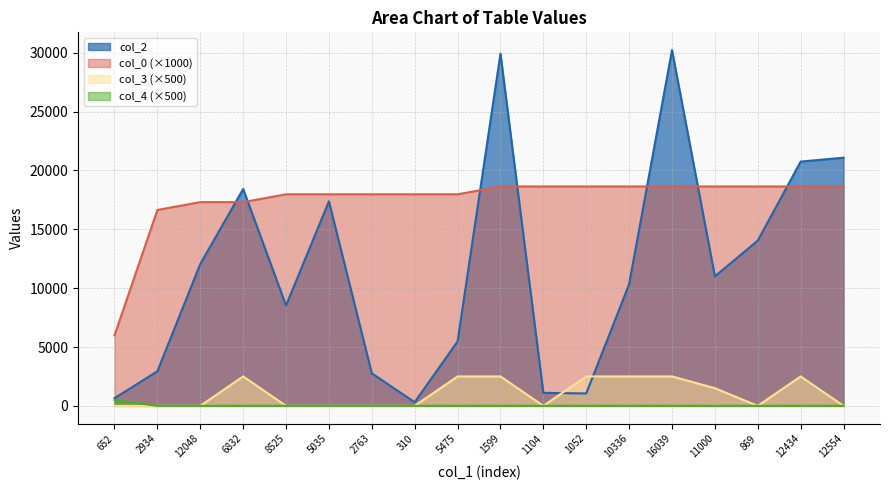

Does the chart have visible grid lines?

Yes